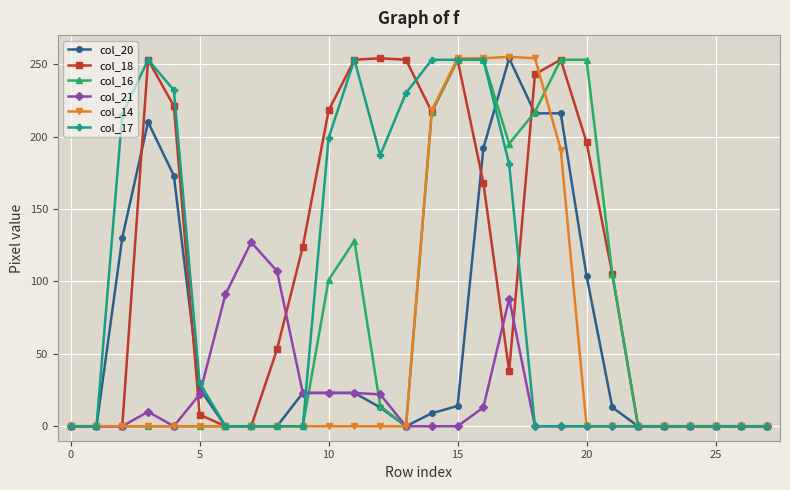

Which series has the largest total across all categories?

col_18